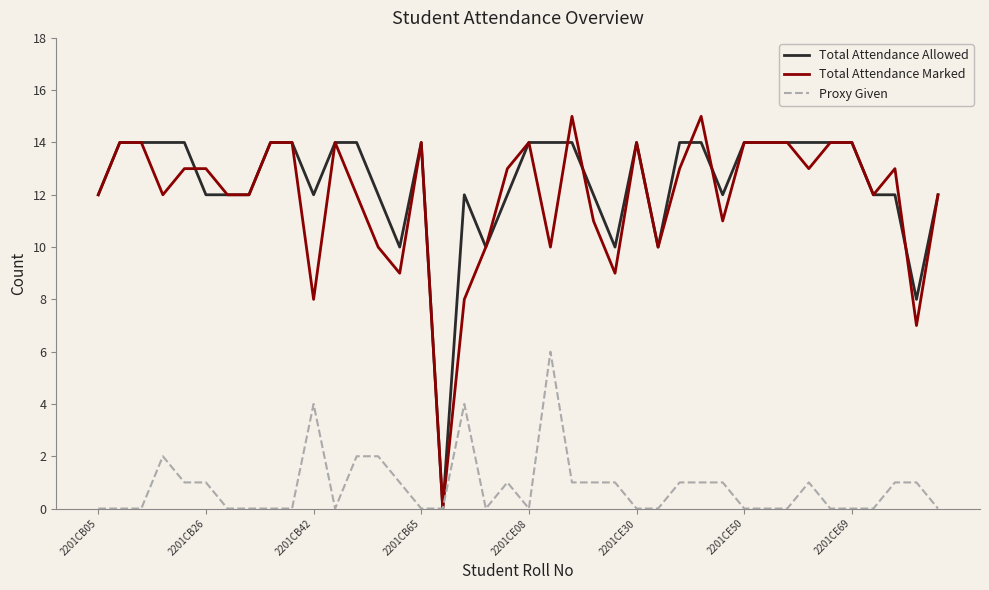

Which series has the largest total across all categories?

Total Attendance Allowed